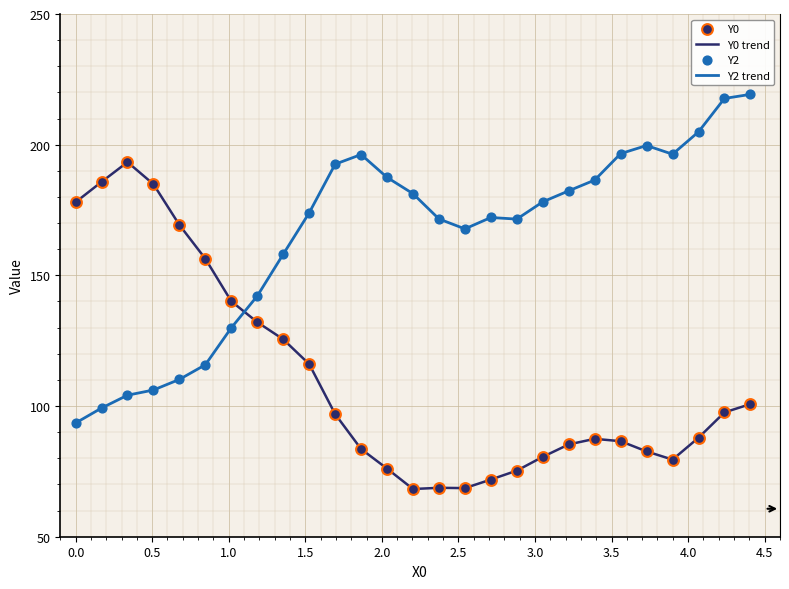

Which series has the largest total across all categories?

Y2 trend